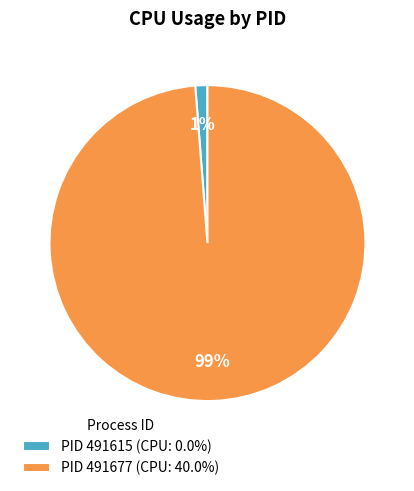

To the nearest percent, what portion does PID 491677 (CPU: 40.0%) represent?

99%